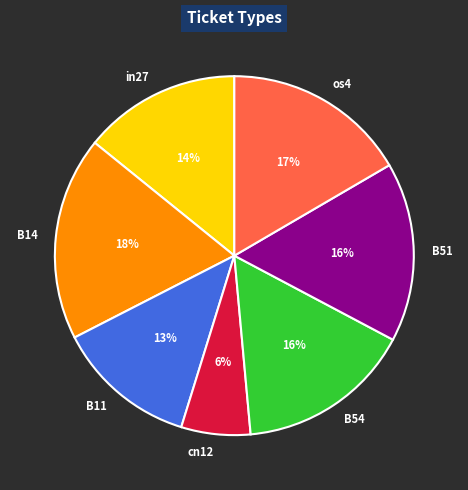

Is there a majority slice in this chart?

No